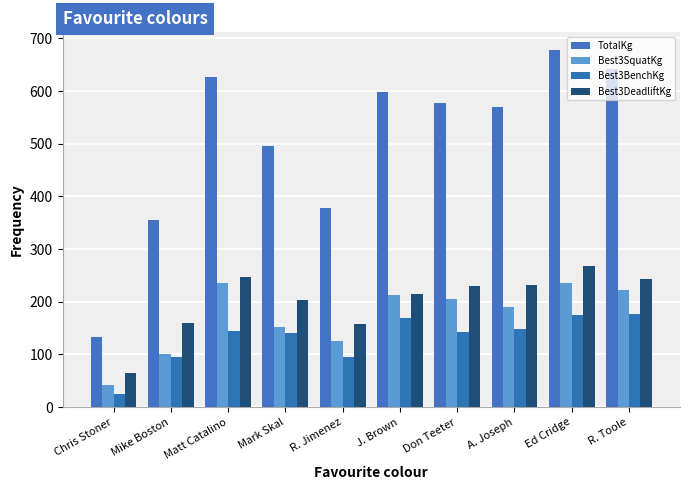

How many bars are there in total?

40